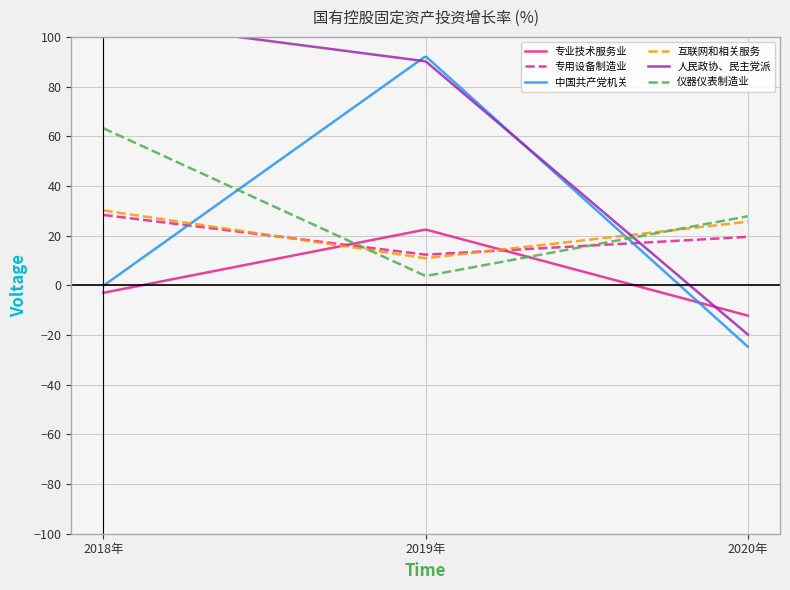

What position from the right is 2019年?

2